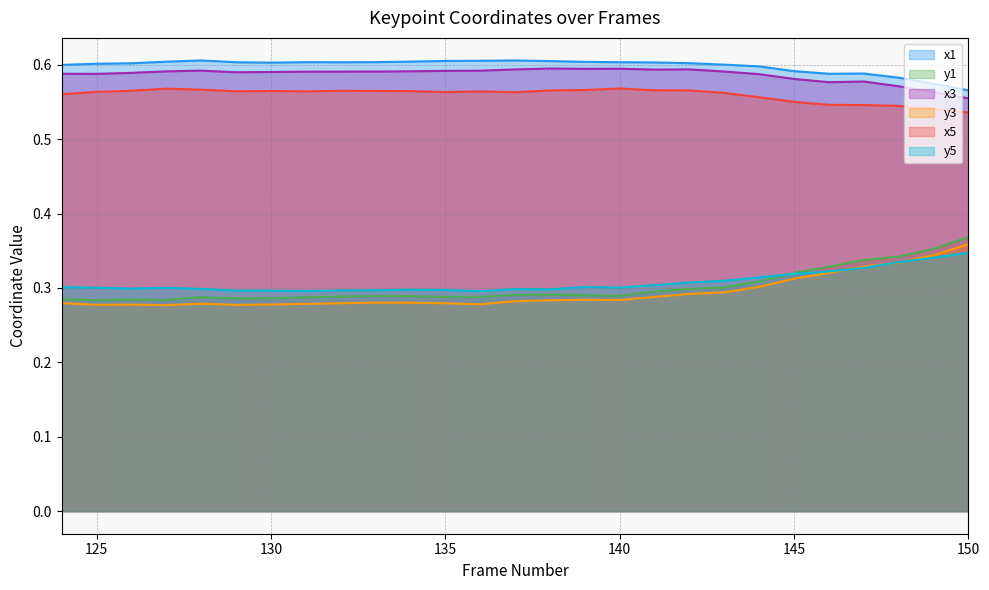

What are all the series names shown in the legend?

x1, y1, x3, y3, x5, y5